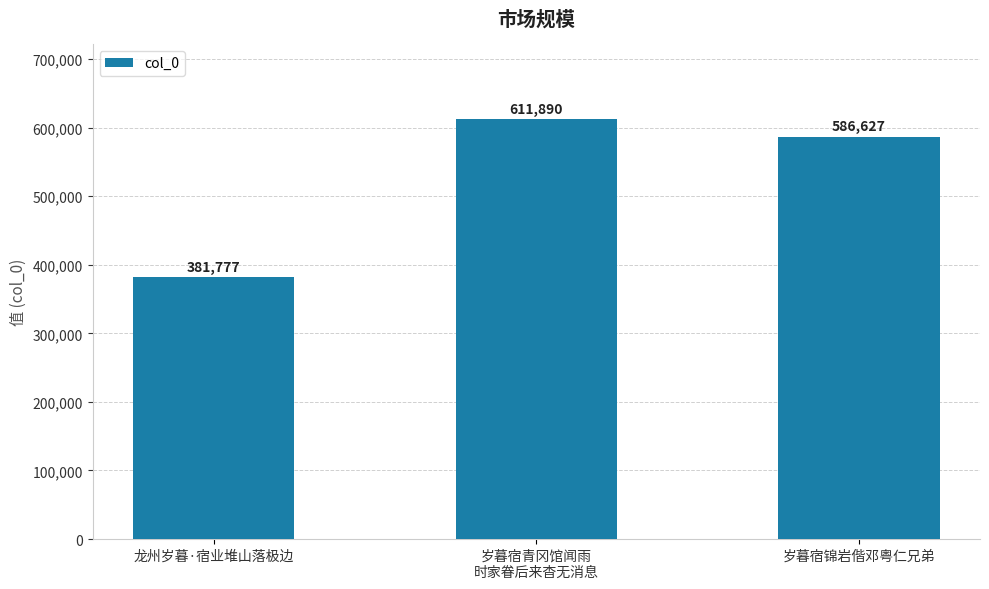

What is the change in value from 岁暮宿青冈馆闻雨
时家眷后来杳无消息 to 岁暮宿锦岩偕邓粤仁兄弟?

-25263